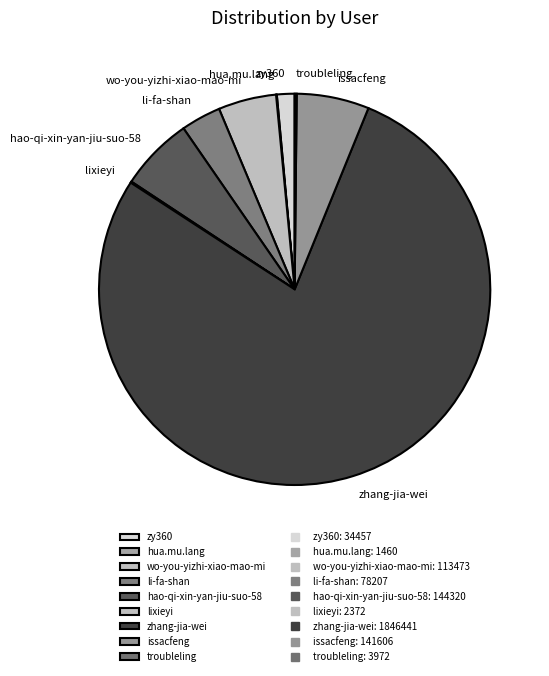

What is the ratio of the value at zy360 to the value at wo-you-yizhi-xiao-mao-mi?

0.3